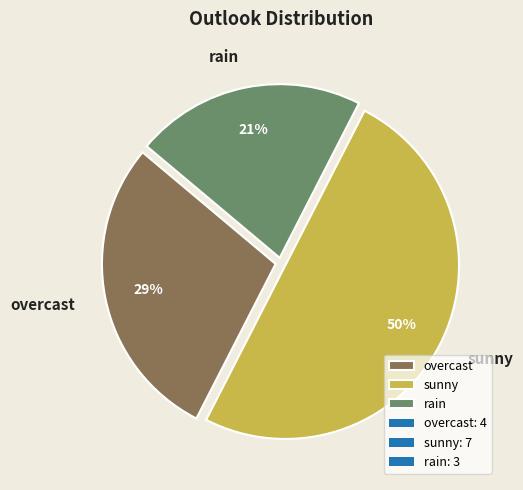

Does rain represent more than half of the total?

No